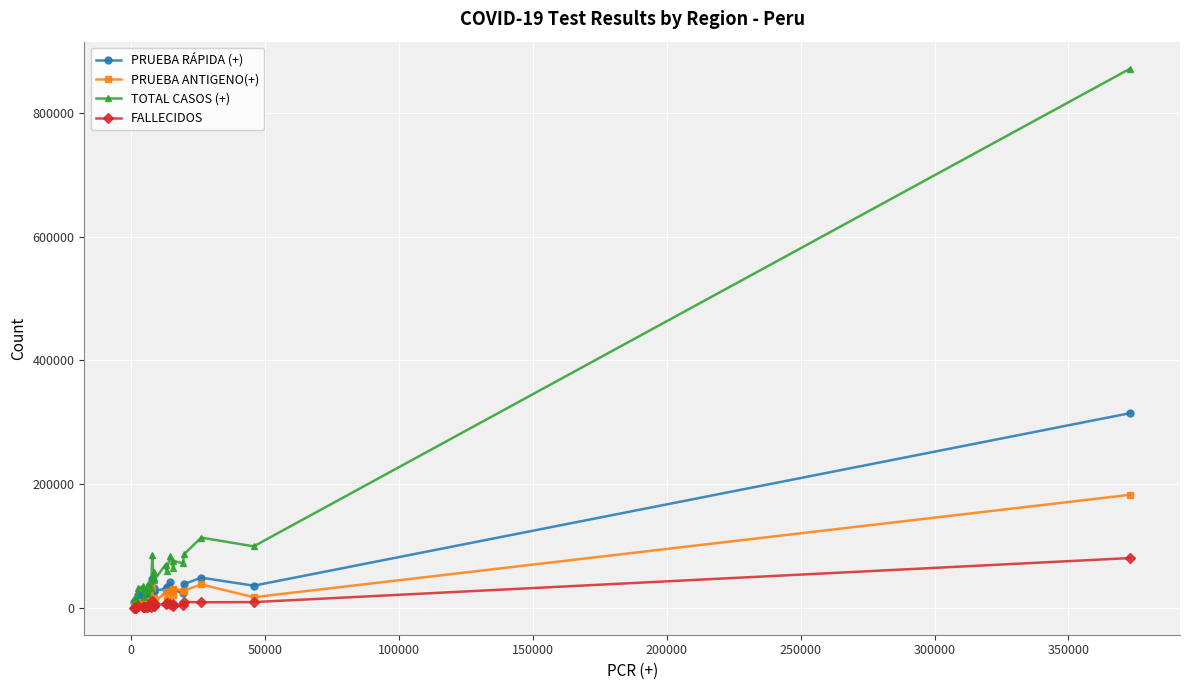

List the series in order of their peak value, highest first.

TOTAL CASOS (+), PRUEBA RÁPIDA (+), PRUEBA ANTIGENO(+), FALLECIDOS